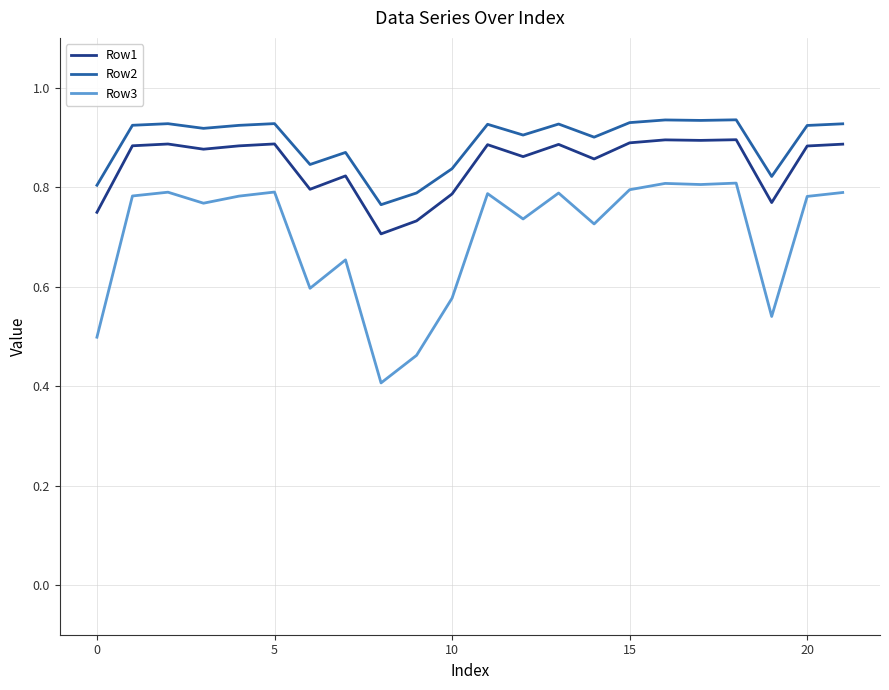

Count the number of data series in this chart.

3